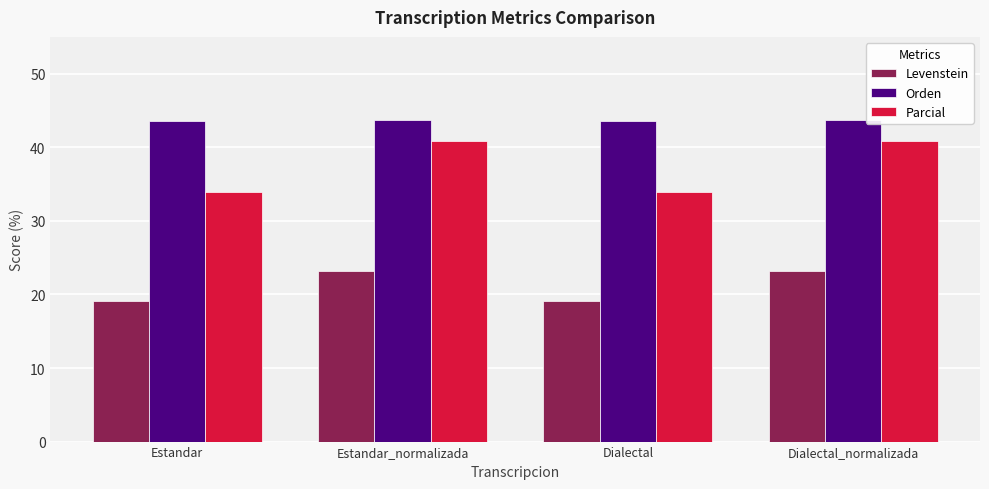

What is the sum of all Levenstein values?

84.5